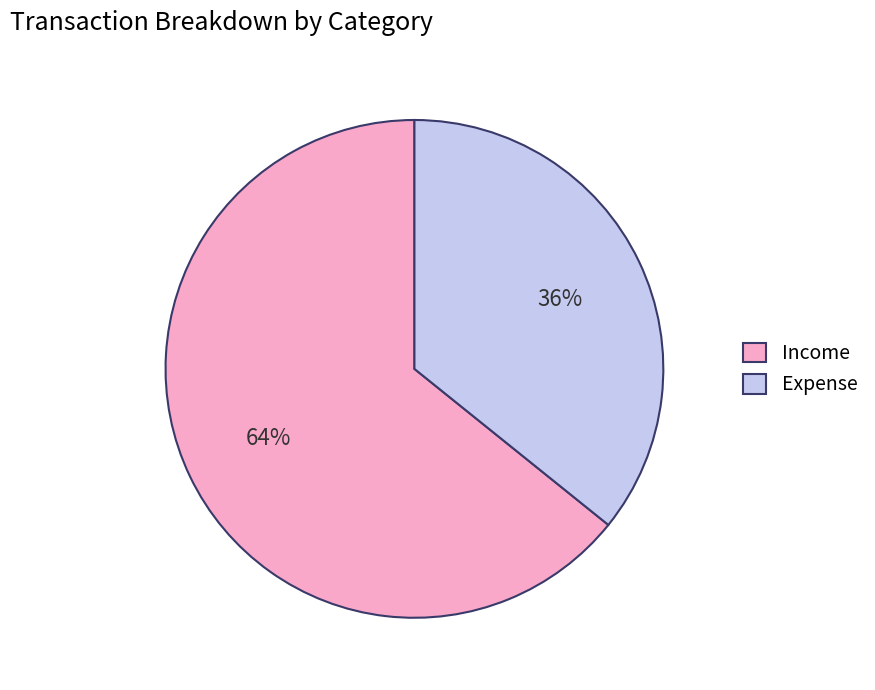

Is there any slice that represents more than half of the pie?

Yes